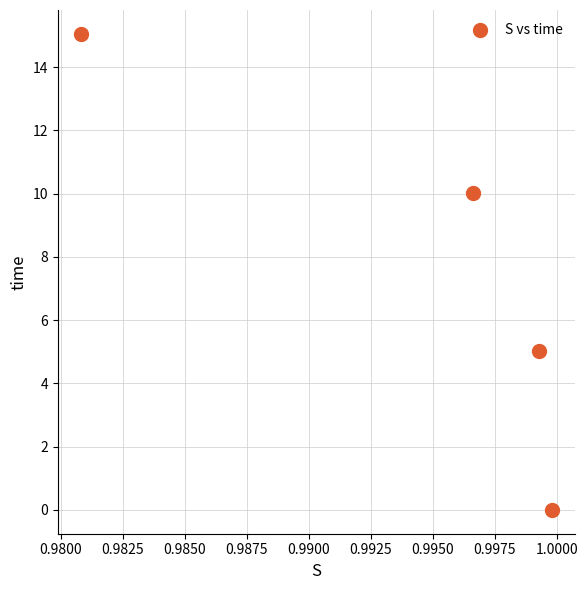

What is the average X value?

1.0